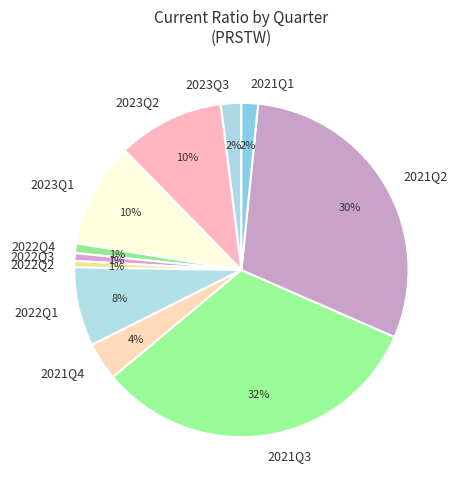

Which slice is the largest?

2021Q3